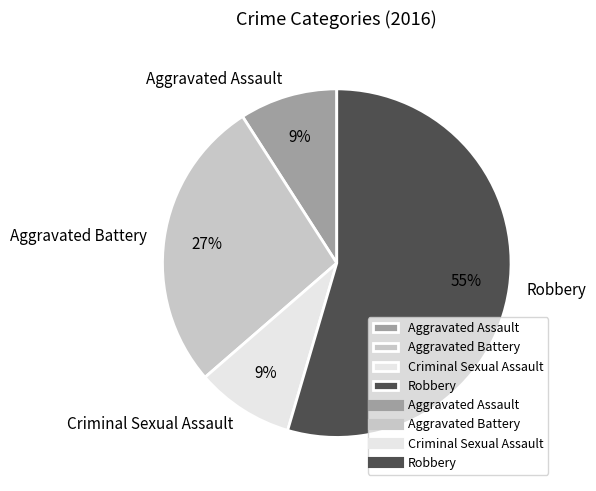

True or false: Aggravated Battery accounts for 38% of the total.

False